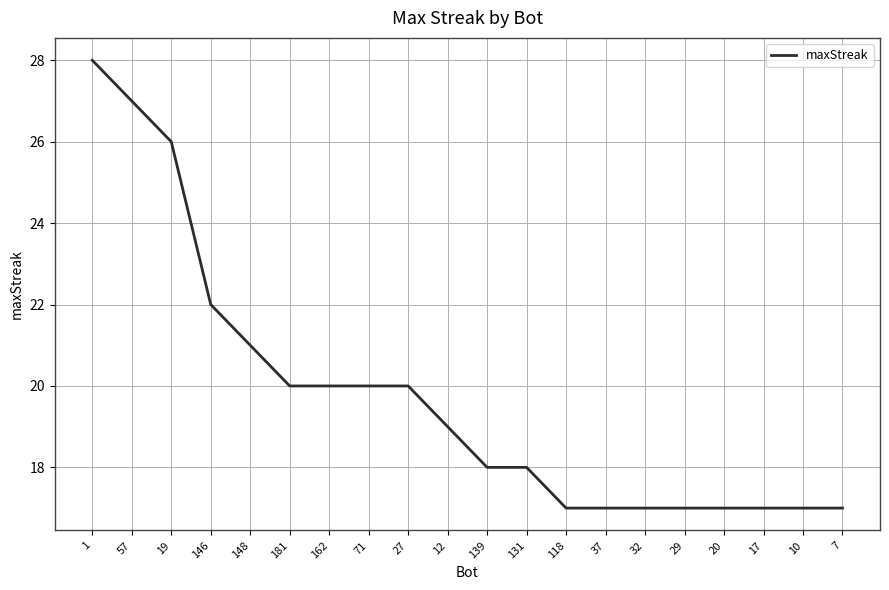

Is it true that the value at 181 is 11?

False